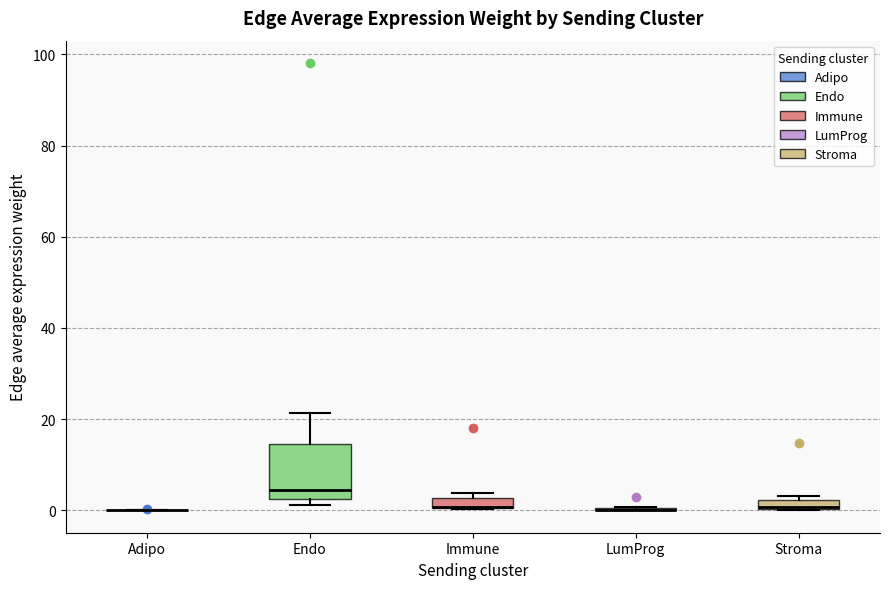

Where does the upper whisker of the box for Endo end on the y-axis? The values are not printed on the chart, so give them approximately, as read against the axis.

22